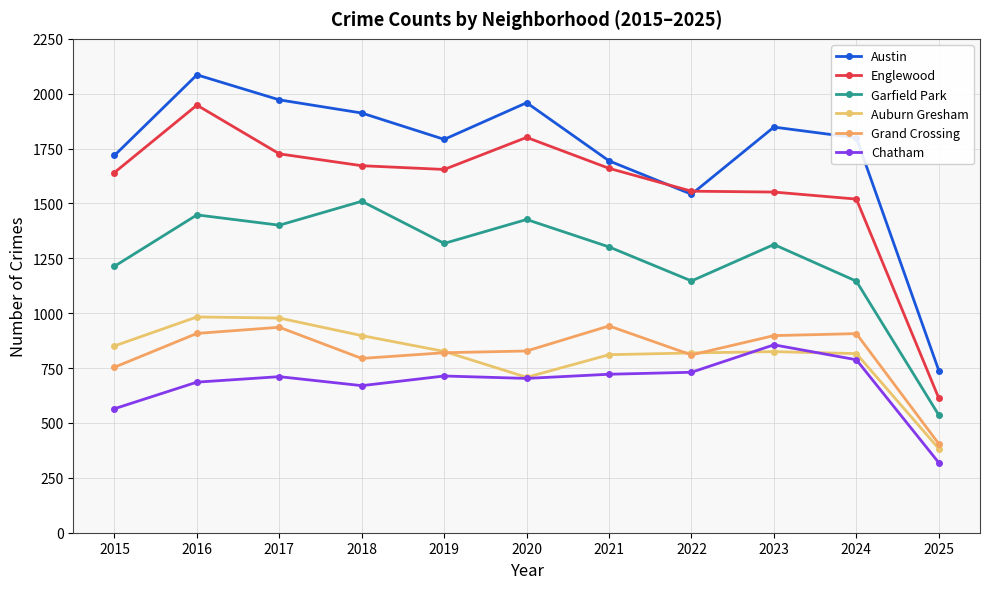

At how many categories does at least one series exceed 1568?

9